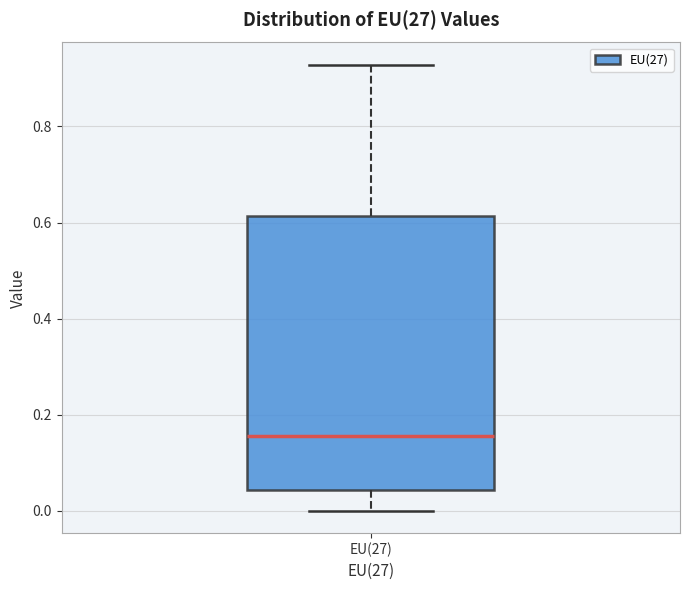

Read this box plot against the y-axis: the position of the median line, the range covered by the box, and the ends of both whiskers. The values are not printed on the chart, so give them approximately, as read against the axis.

median 0.16, box 0.04 to 0.62, whiskers 0.00 to 0.92